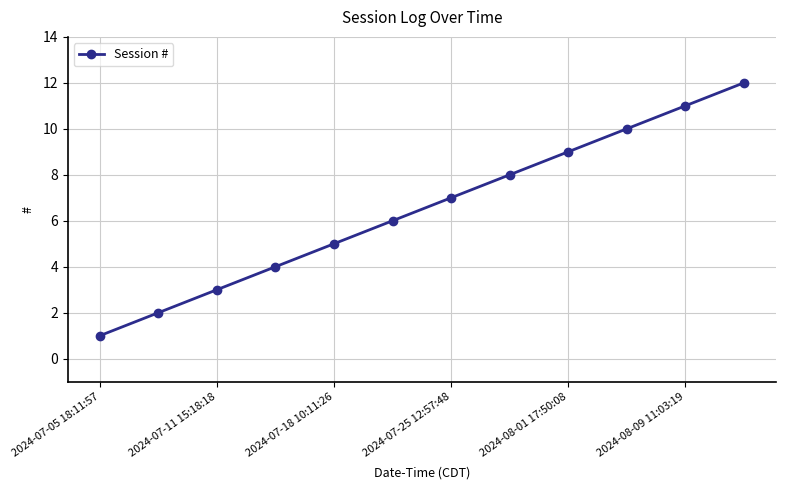

What is the difference between the maximum and minimum values?

11